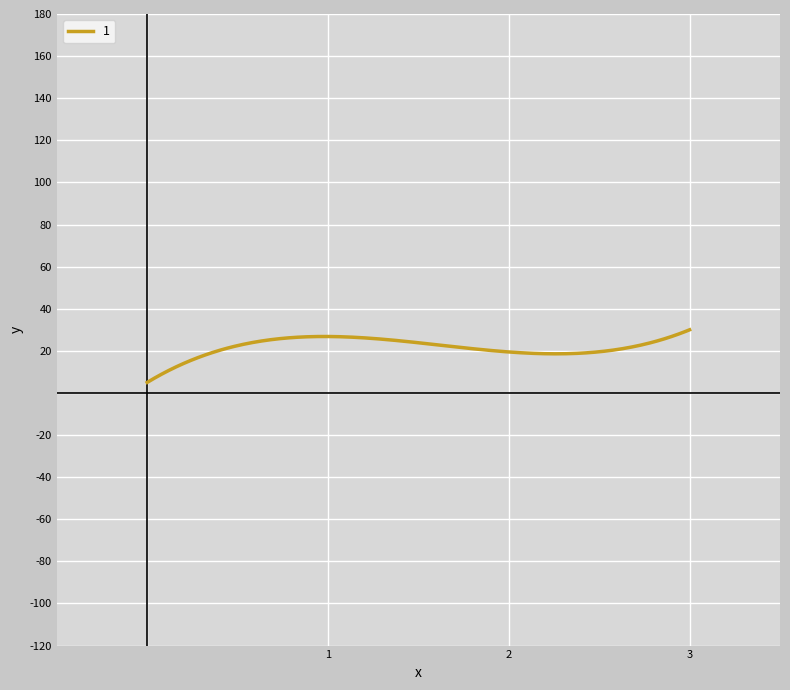

What is the greatest value displayed?

30.0